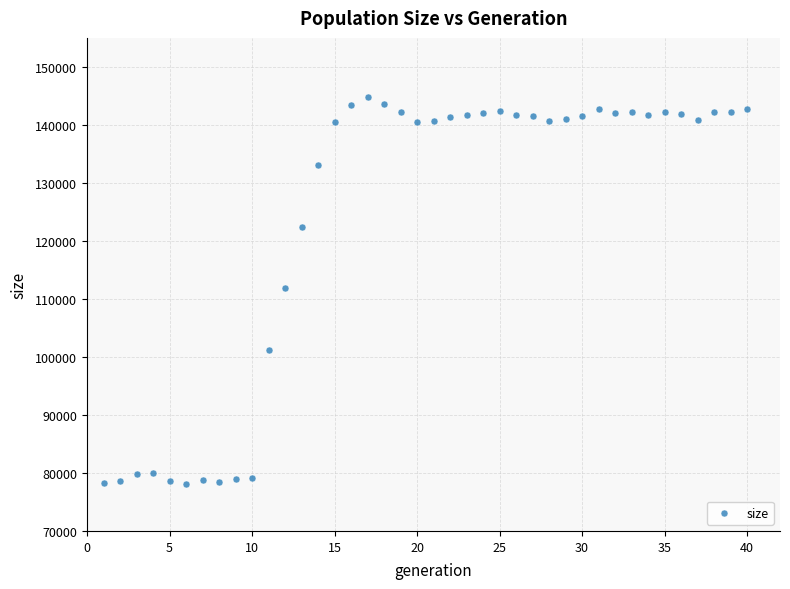

What is the range of Y values (max minus min)?

66723